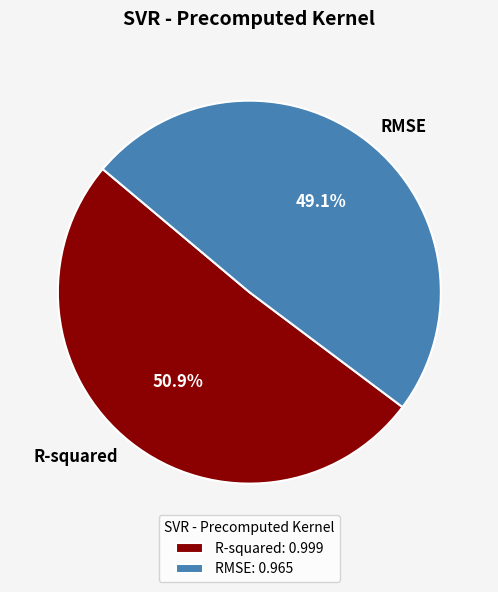

Is it true that R-squared is 51% of the pie?

True